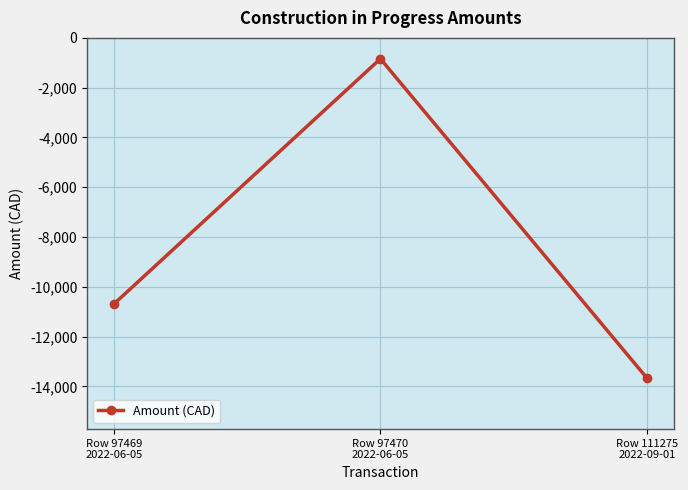

What is the difference between the maximum and minimum values?

12829.2